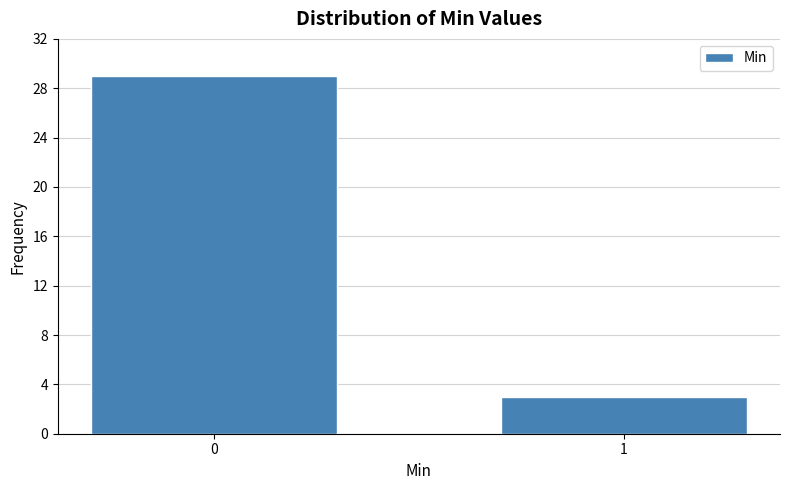

Reading right to left, list all the values displayed in this chart.

3	29